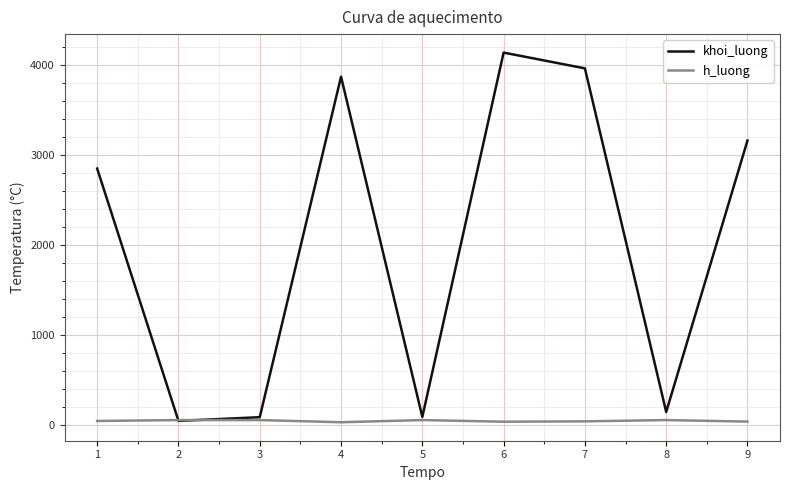

Count the number of data series in this chart.

2